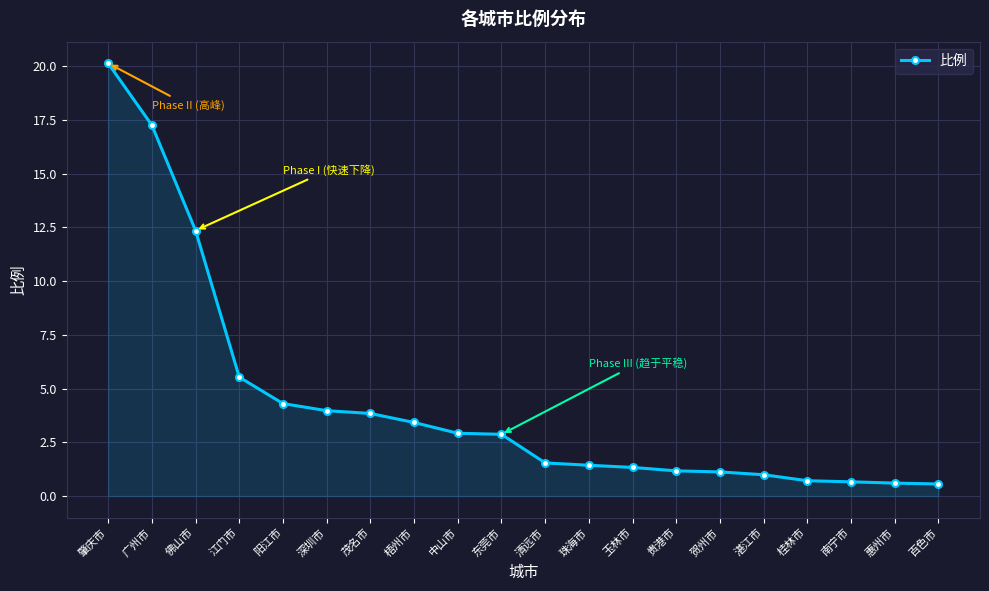

What is the average value?

4.3